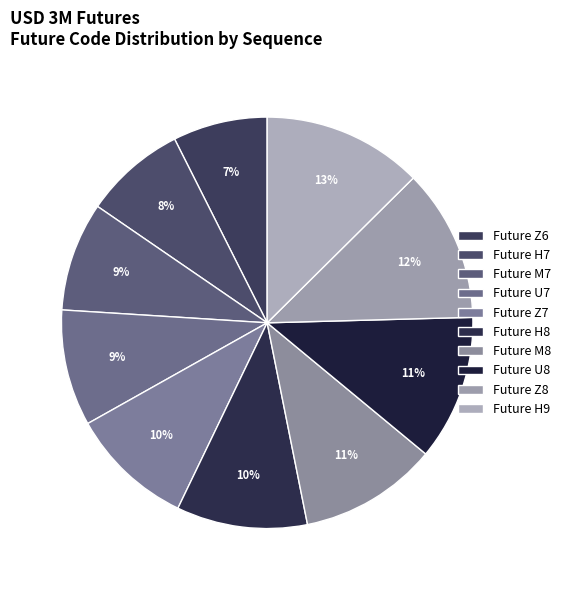

Count the number of slices in the pie.

10